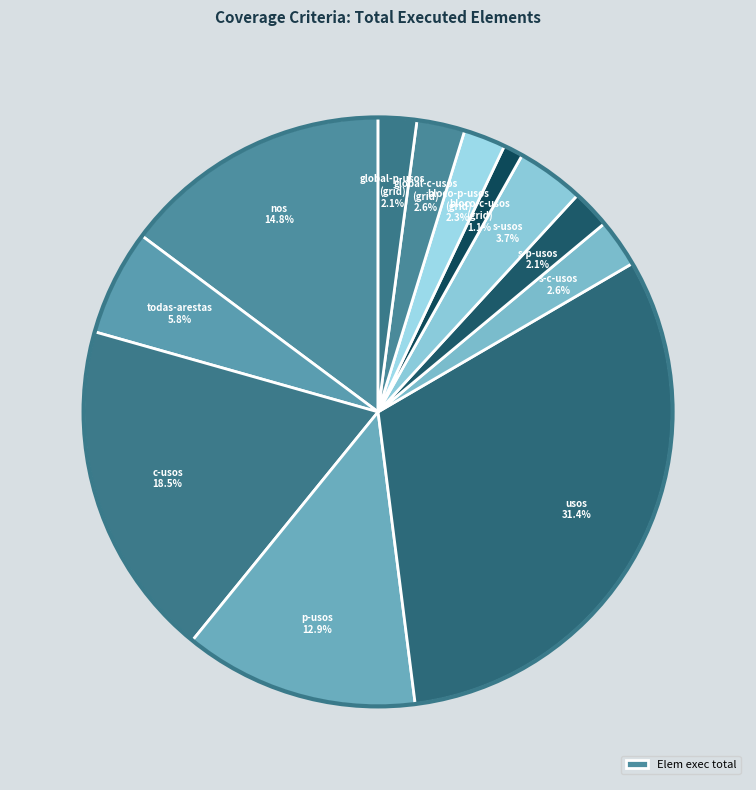

Count the number of slices in the pie.

12